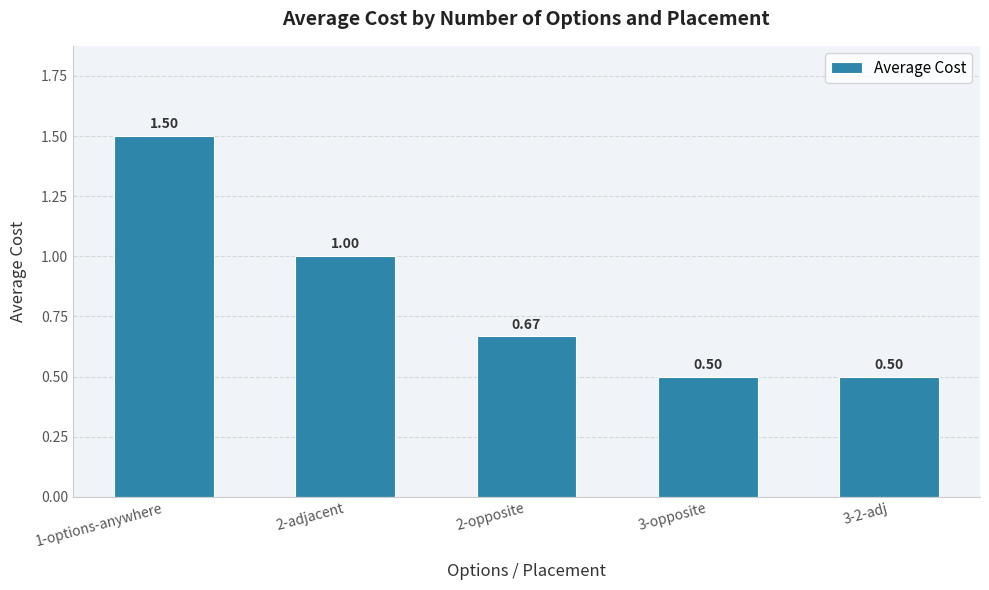

The chart shows a value of 1.5 at 1-options-anywhere. True or false?

True